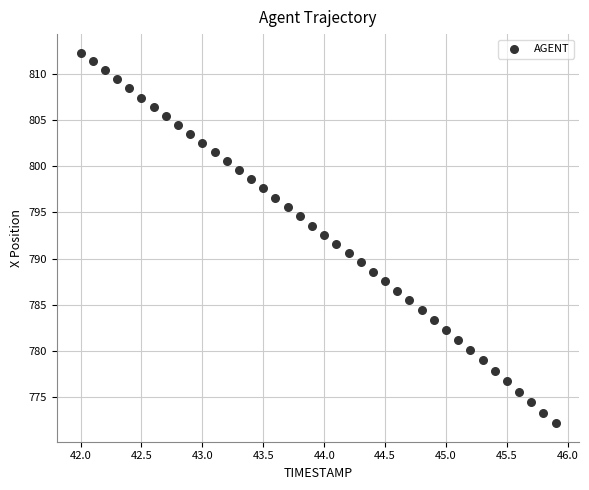

What is the range of X values (max minus min)?

3.9